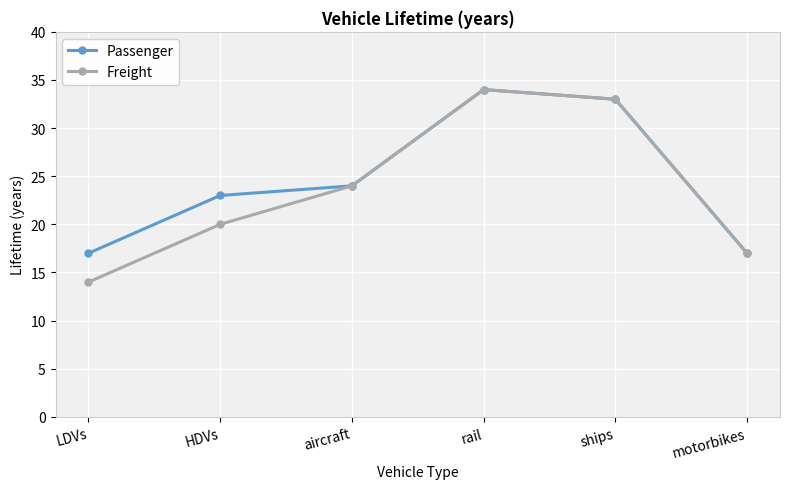

What is the average value of the Passenger series?

25